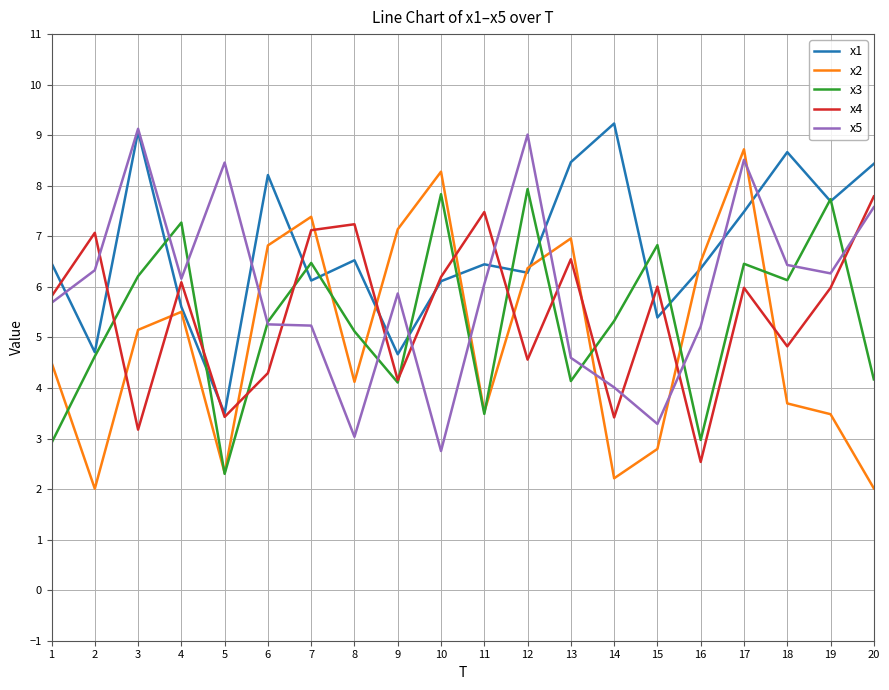

Which series has the widest spread of values?

x2